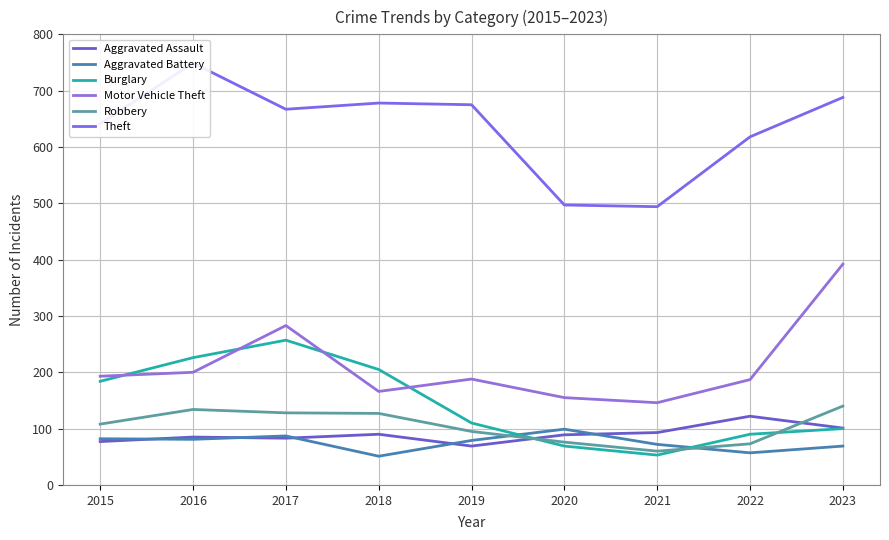

The value of Robbery at 2022 is 73. True or false?

True